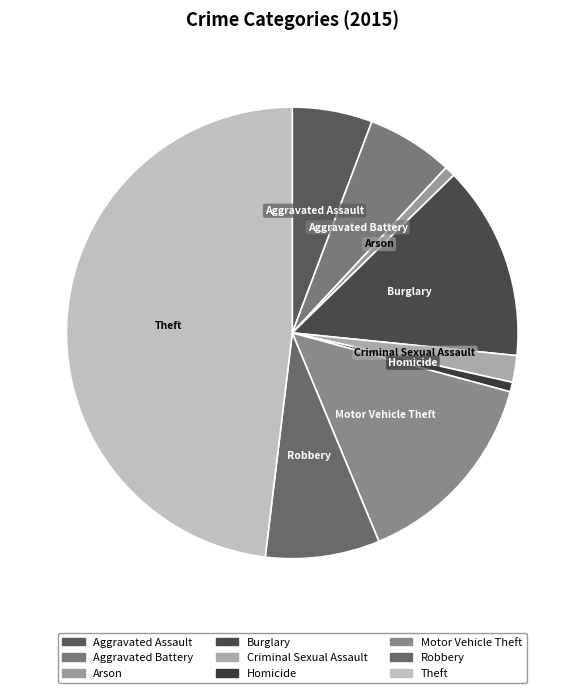

Count the number of slices in the pie.

9